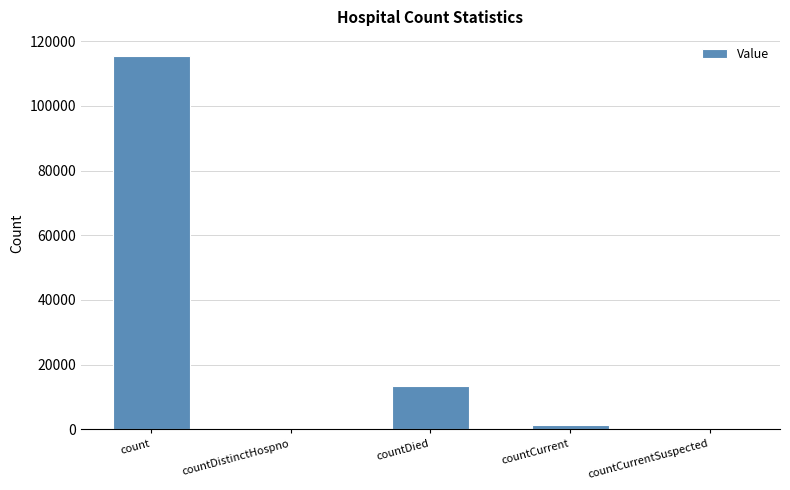

Where is the data nearest to the value 57799?

countDied